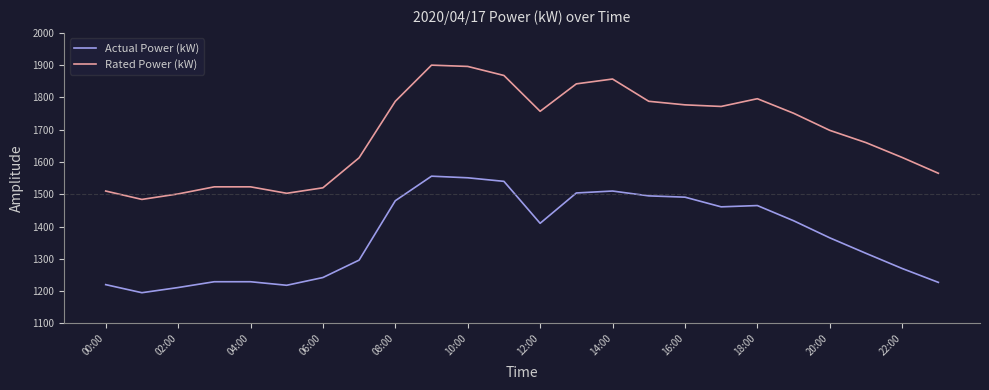

Which series has the largest total across all categories?

Rated Power (kW)